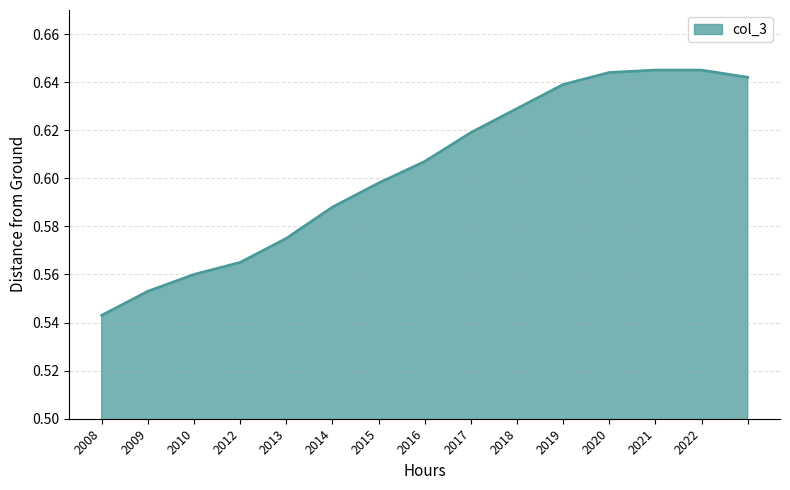

What is the difference between the maximum and minimum values?

0.1